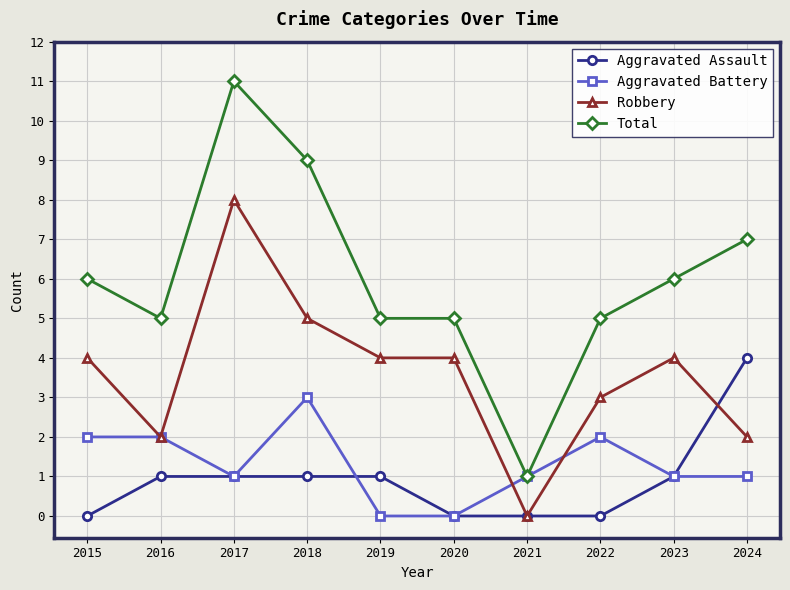

What is the maximum value for Total?

11